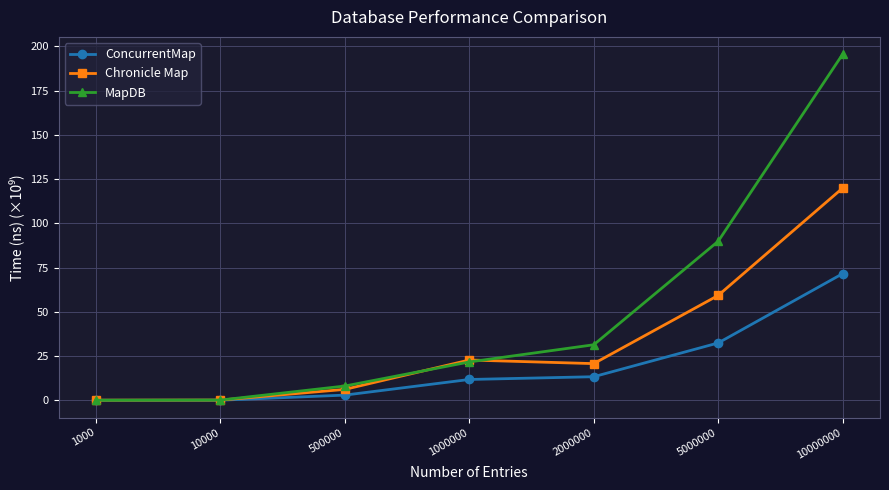

What is the maximum value shown in the chart?

195.6